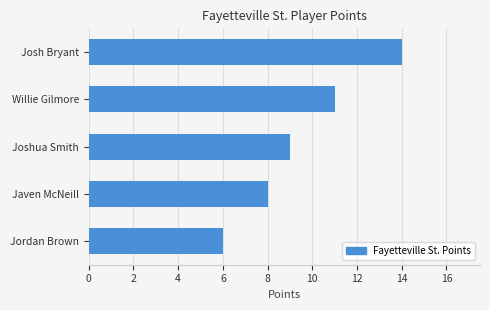

What is the ratio of the value at Jordan Brown to the value at Josh Bryant?

0.4